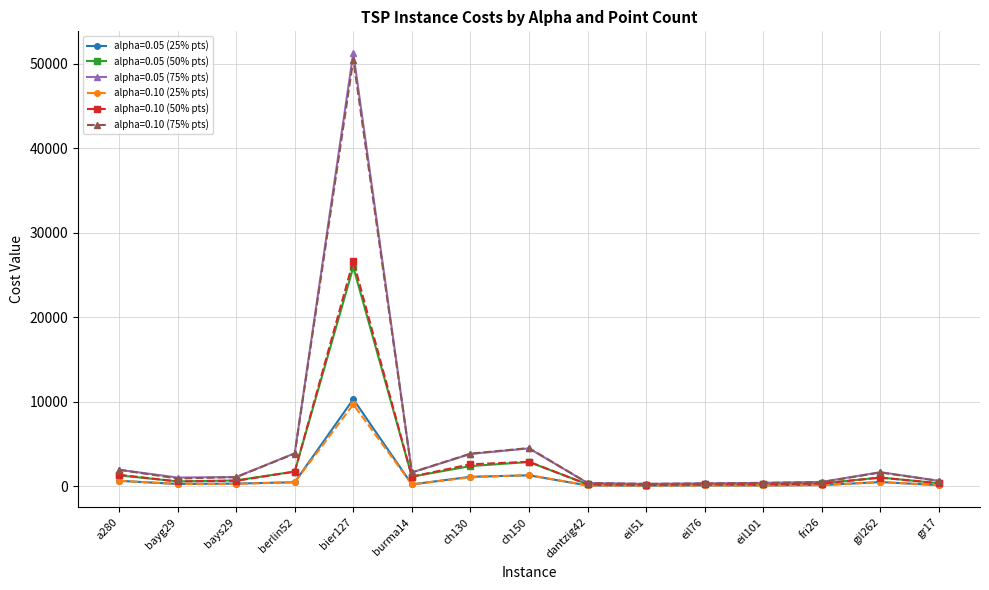

Is it true that alpha=0.10 (75% pts) equals 3869.0 at berlin52?

True